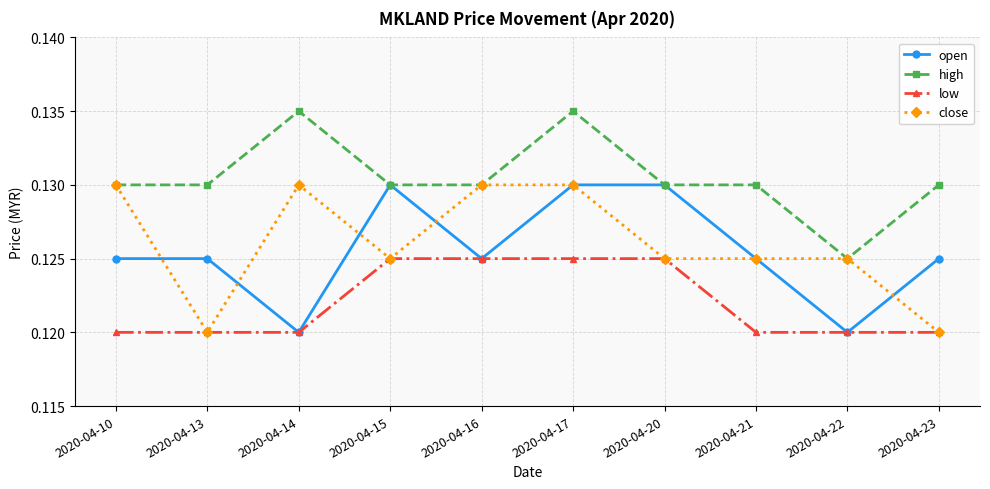

Is this an area chart (filled region under the line)?

No